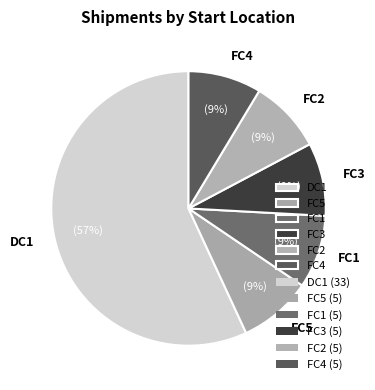

Combined, do DC1 and FC2 account for over 50%?

Yes